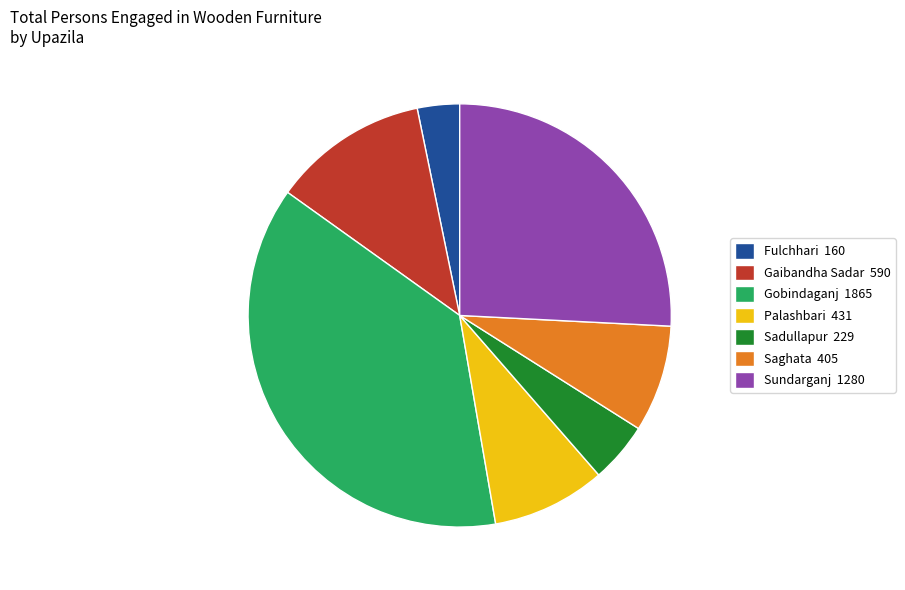

Combined, do Palashbari 431 and Gobindaganj 1865 account for over 50%?

No